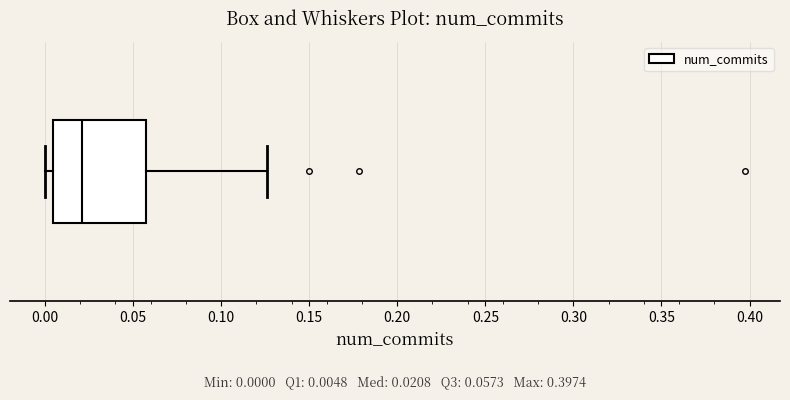

Transcribe this box plot: give where the median line is, the range the box spans, and where the two whiskers end, as read against the x-axis. The values are not printed on the chart, so give them approximately, as read against the axis.

median 0.020, box 0.005 to 0.055, whiskers 0.000 to 0.125